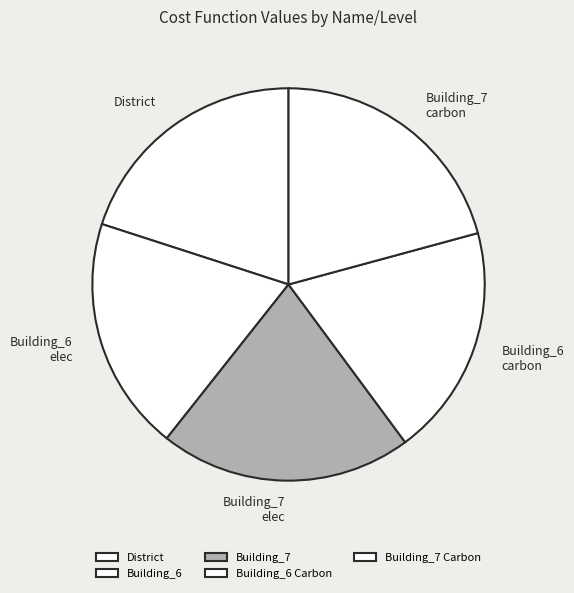

How many segments does this pie chart have?

5